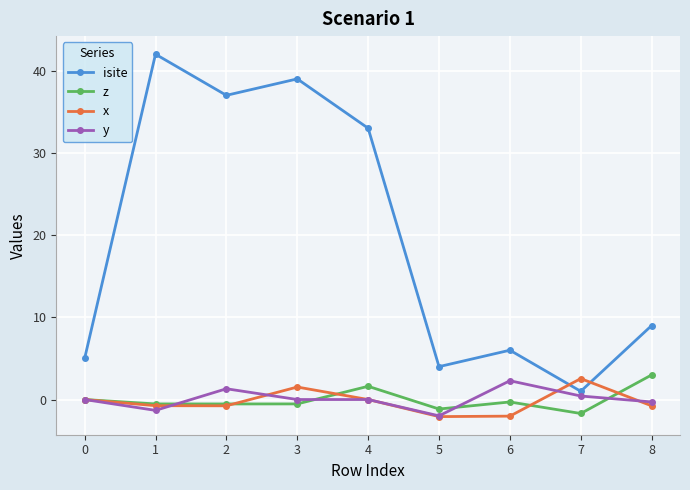

The value of x at 2 is -0.8. True or false?

True